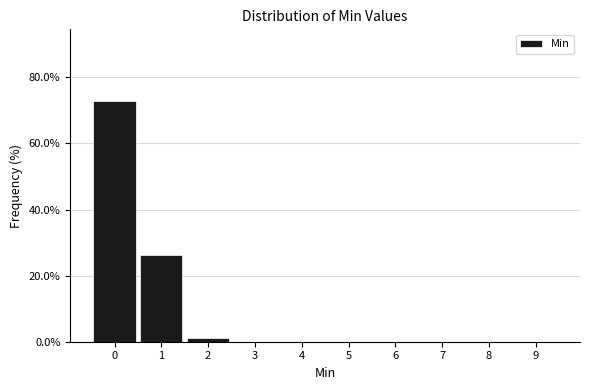

Reading left to right, list all the values displayed in this chart.

0=72.7	1=26.3	2=1.0	3=0.0	4=0.0	5=0.0	6=0.0	7=0.0	8=0.0	9=0.0